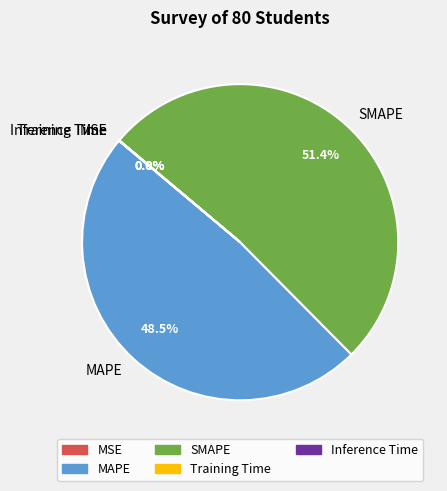

Is the sum of MAPE and SMAPE greater than half?

Yes